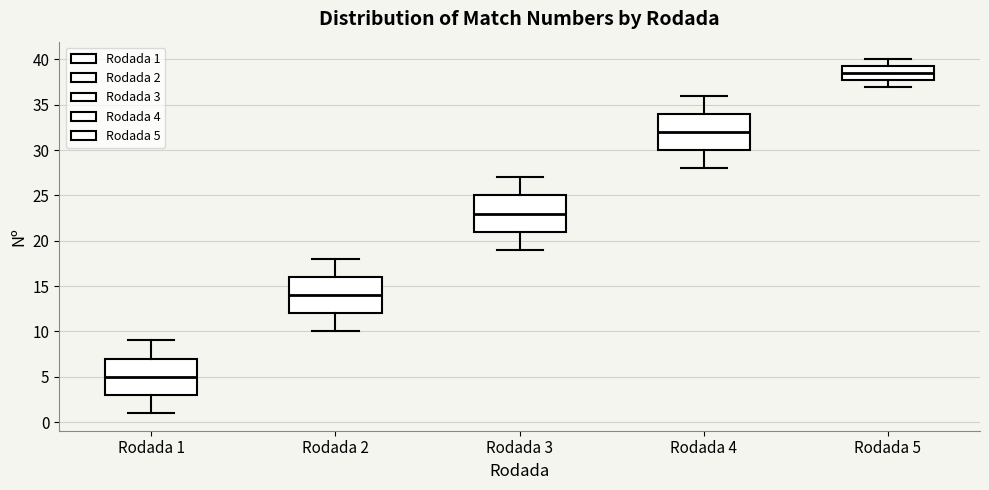

Reading left to right, read every box against the y-axis: the position of its median line, the range the box covers, and the ends of its whiskers. The values are not printed on the chart, so give them approximately, as read against the axis.

Rodada 1: median 5.0, box 3.0 to 7.0, whiskers 1.0 to 9.0
Rodada 2: median 14.0, box 12.0 to 16.0, whiskers 10.0 to 18.0
Rodada 3: median 23.0, box 21.0 to 25.0, whiskers 19.0 to 27.0
Rodada 4: median 32.0, box 30.0 to 34.0, whiskers 28.0 to 36.0
Rodada 5: median 38.5, box 38.0 to 39.5, whiskers 37.0 to 40.0